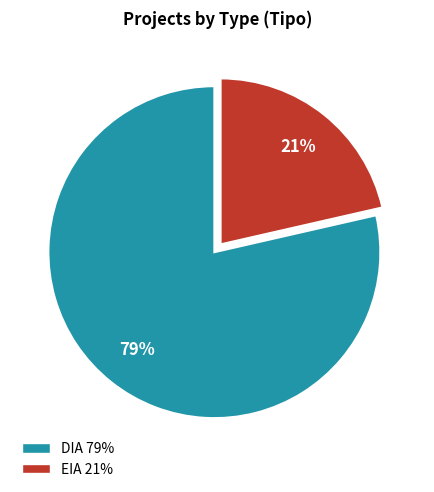

To the nearest percent, what is the combined percentage of EIA 21% and DIA 79%?

100%